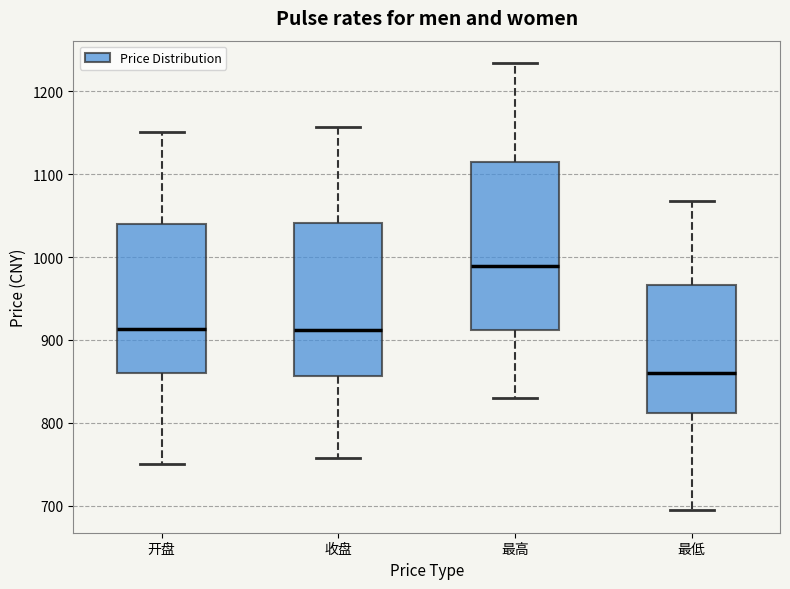

Which box's median line is the highest?

最高